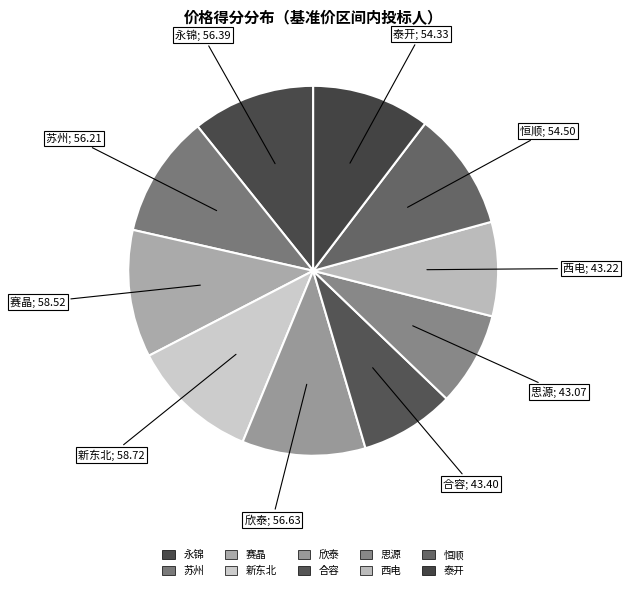

How many segments does this pie chart have?

10